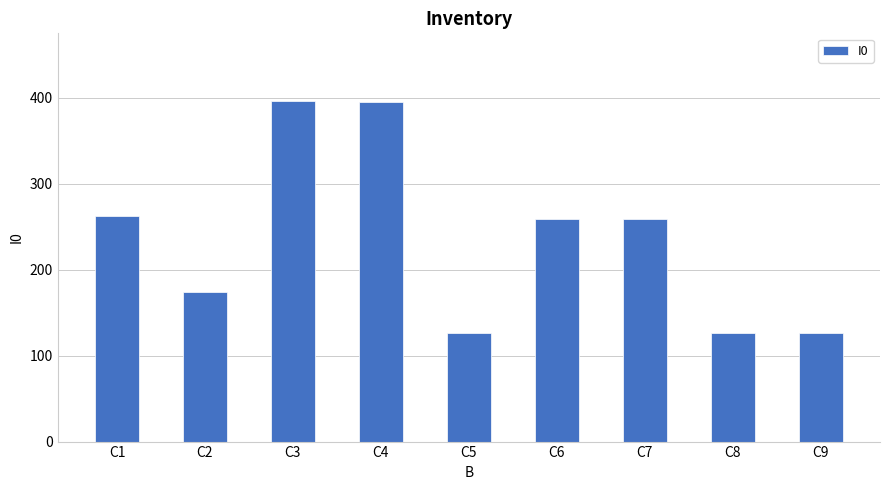

What is the average value?

236